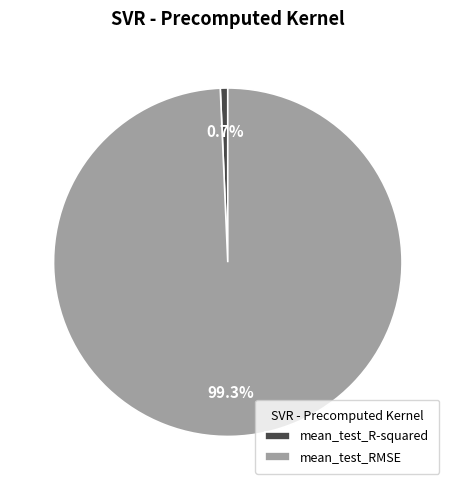

Which slice is the smallest?

mean_test_R-squared